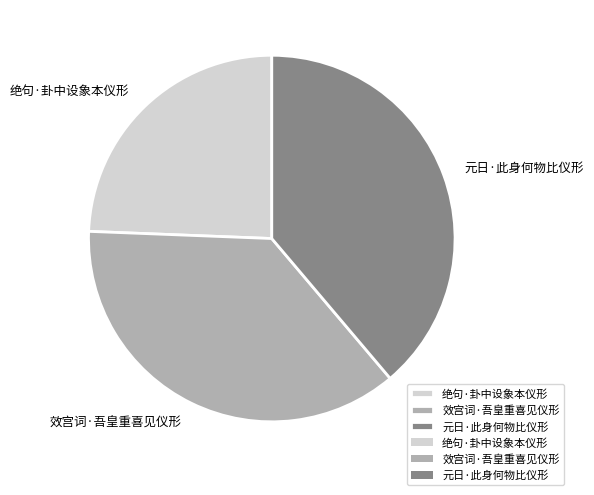

Is there a majority slice in this chart?

No